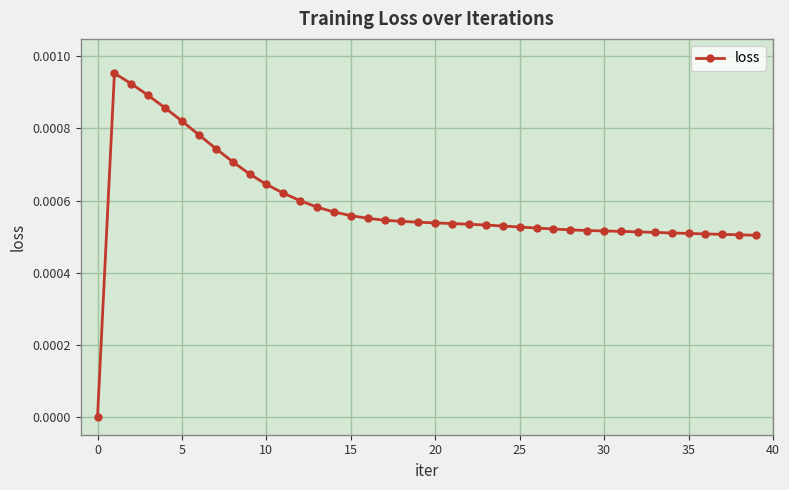

True or false: there are more than 0 points higher than both neighbors.

True